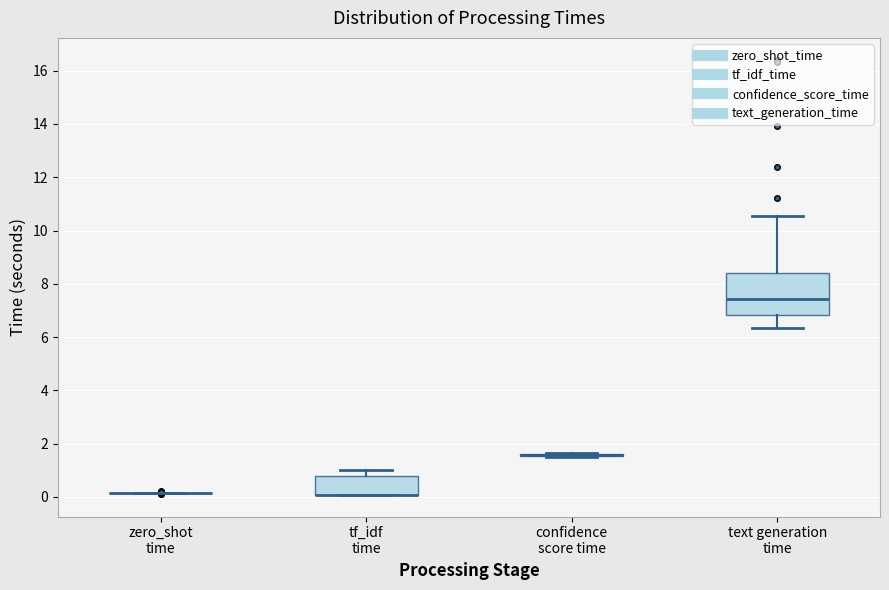

Where does the lower whisker of the box for text generation time end on the y-axis? The values are not printed on the chart, so give them approximately, as read against the axis.

6.4